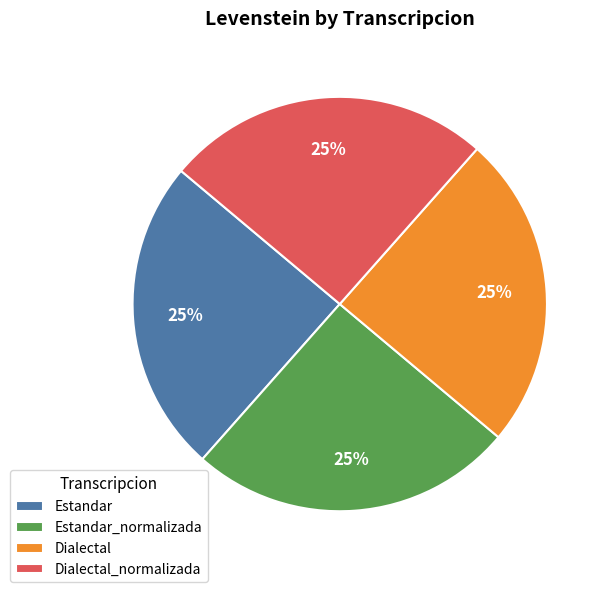

The Dialectal_normalizada slice represents 18% of the pie. True or false?

False